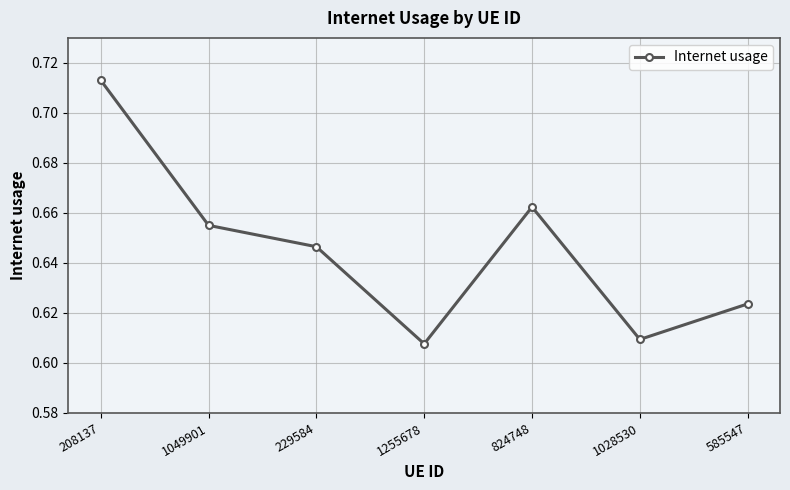

True or false: there are more than 2 points higher than both neighbors.

False